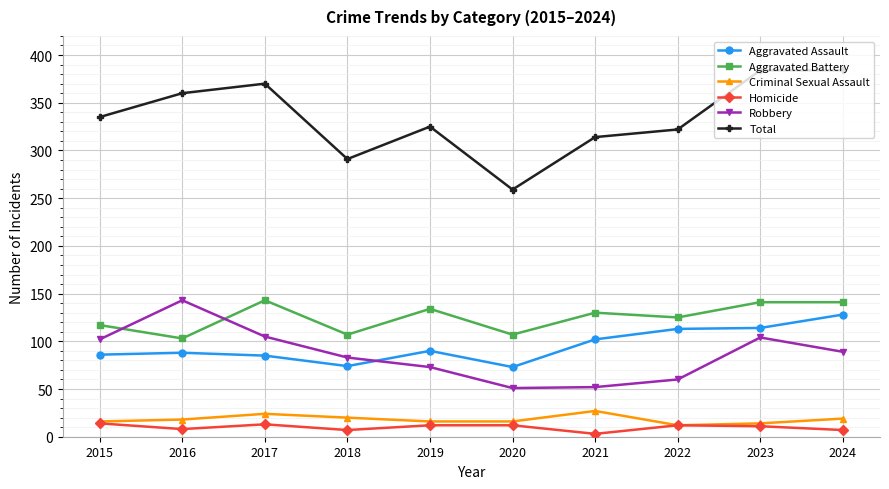

At 2021, list the series in order from smallest to largest.

Homicide, Criminal Sexual Assault, Robbery, Aggravated Assault, Aggravated Battery, Total